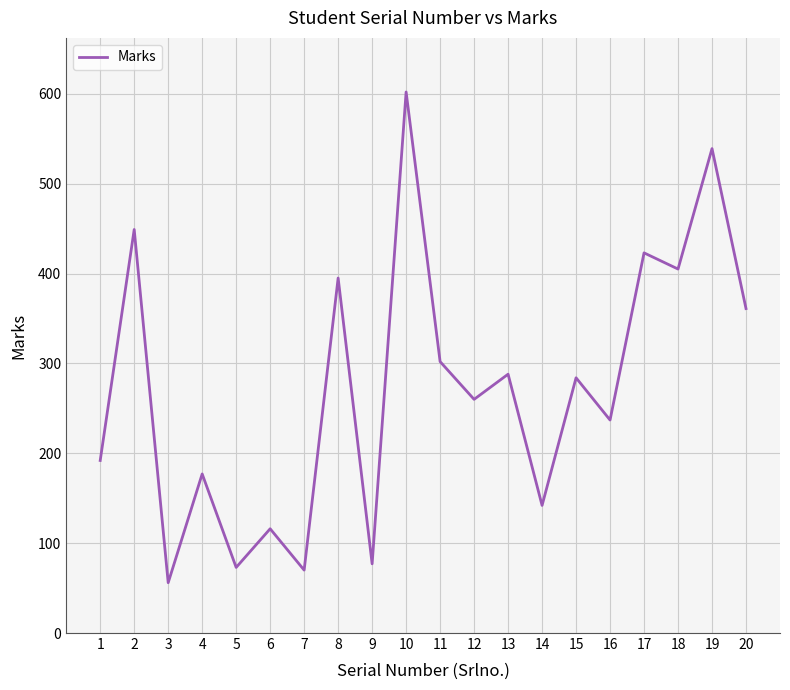

Reading left to right, extract all data points from this chart.

1=192	2=449	3=56	4=177	5=73	6=116	7=70	8=395	9=77	10=602	11=302	12=260	13=288	14=142	15=284	16=237	17=423	18=405	19=539	20=361